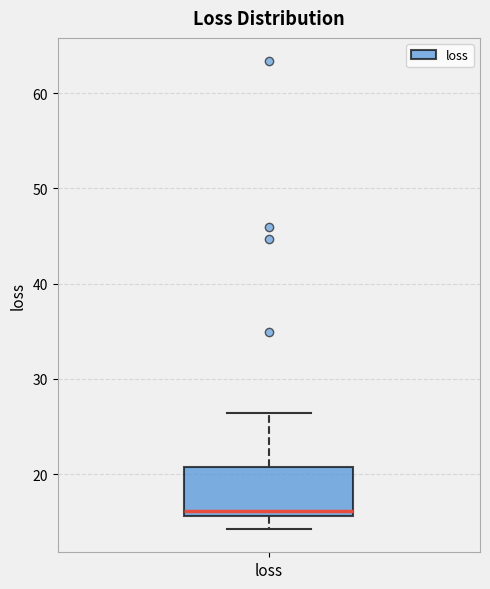

Where is the lower edge of the box for loss on the y-axis? The values are not printed on the chart, so give them approximately, as read against the axis.

16